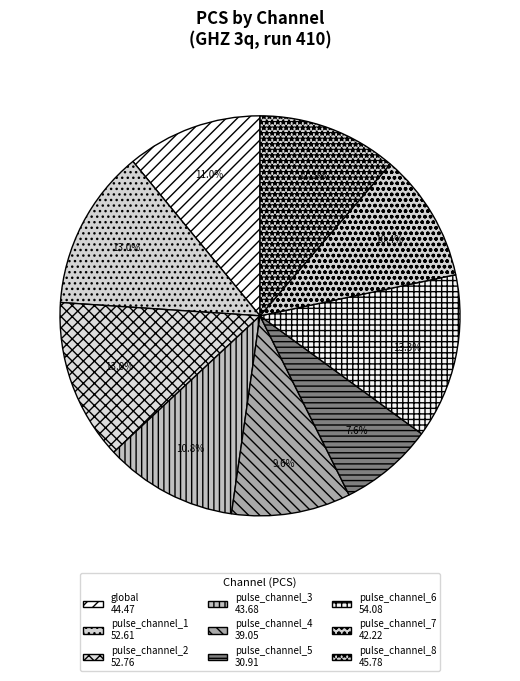

Rank the categories by value from lowest to highest.

pulse_channel_5, pulse_channel_4, pulse_channel_7, pulse_channel_3, global, pulse_channel_8, pulse_channel_1, pulse_channel_2, pulse_channel_6